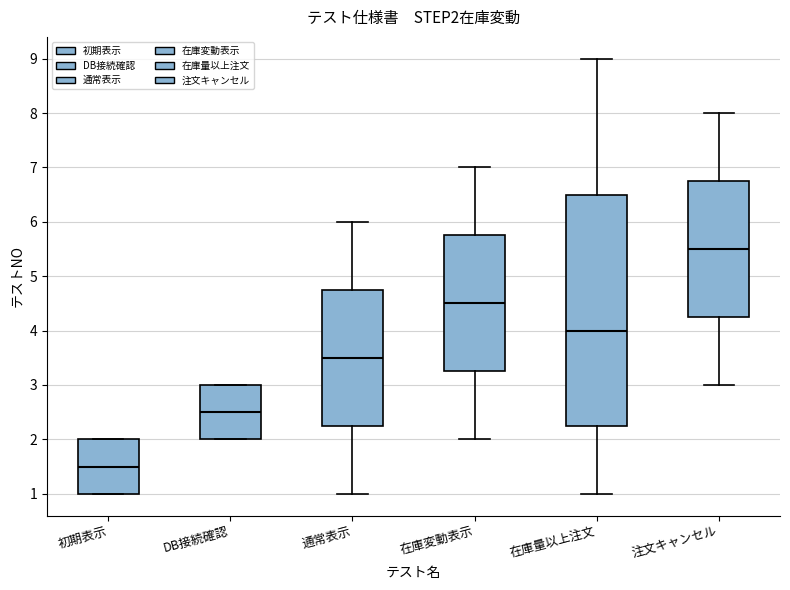

Reading left to right, transcribe this box plot: for each box, give where its median line is, the range the box spans, and where its two whiskers end, as read against the y-axis. The values are not printed on the chart, so give them approximately, as read against the axis.

初期表示: median 1.5, box 1.0 to 2.0, whiskers 1.0 to 2.0
DB接続確認: median 2.5, box 2.0 to 3.0, whiskers 2.0 to 3.0
通常表示: median 3.5, box 2.3 to 4.8, whiskers 1.0 to 6.0
在庫変動表示: median 4.5, box 3.3 to 5.8, whiskers 2.0 to 7.0
在庫量以上注文: median 4.0, box 2.3 to 6.5, whiskers 1.0 to 9.0
注文キャンセル: median 5.5, box 4.3 to 6.8, whiskers 3.0 to 8.0